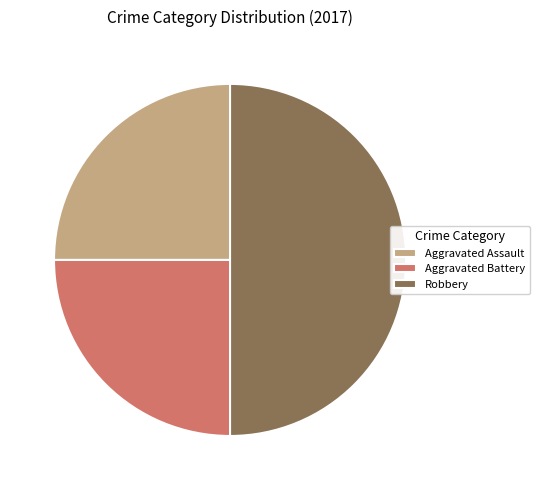

Between Aggravated Assault and Robbery, which is larger?

Robbery